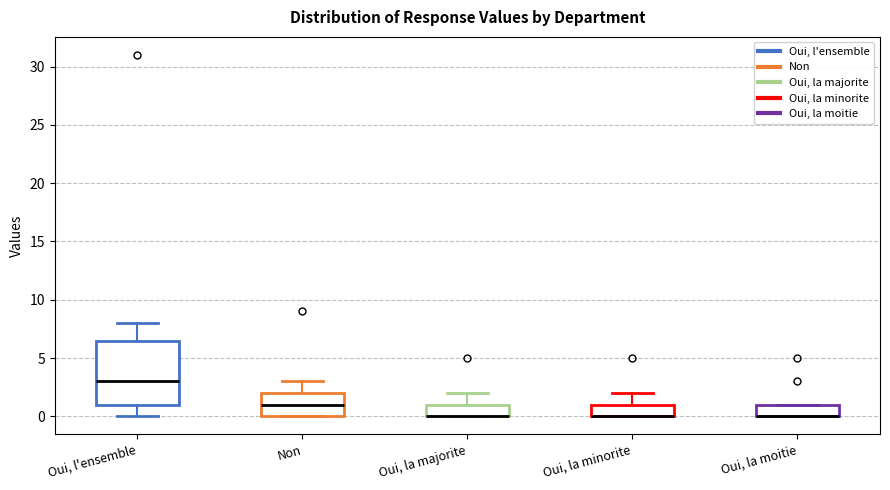

Reading left to right, read every box against the y-axis: the position of its median line, the range the box covers, and the ends of its whiskers. The values are not printed on the chart, so give them approximately, as read against the axis.

Oui, l'ensemble: median 3.0, box 1.0 to 6.5, whiskers 0.0 to 8.0
Non: median 1.0, box 0.0 to 2.0, whiskers 0.0 to 3.0
Oui, la majorite: median 0.0 (drawn on the box's lower edge), box 0.0 to 1.0, whiskers 0.0 to 2.0
Oui, la minorite: median 0.0 (drawn on the box's lower edge), box 0.0 to 1.0, whiskers 0.0 to 2.0
Oui, la moitie: median 0.0 (drawn on the box's lower edge), box 0.0 to 1.0, whiskers 0.0 to 1.0